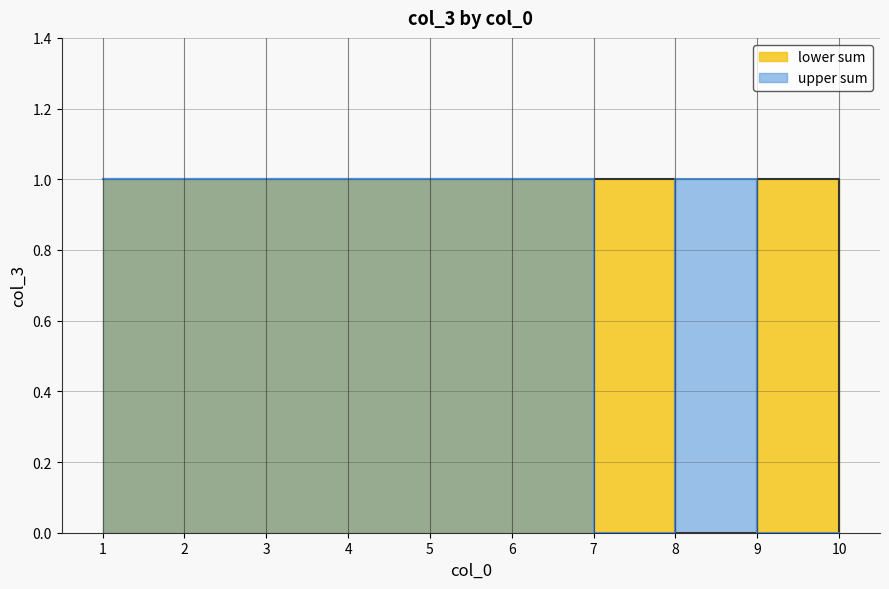

List the labels in order of value, largest first.

1, 2, 3, 4, 5, 6, 7, 9, 8, 10